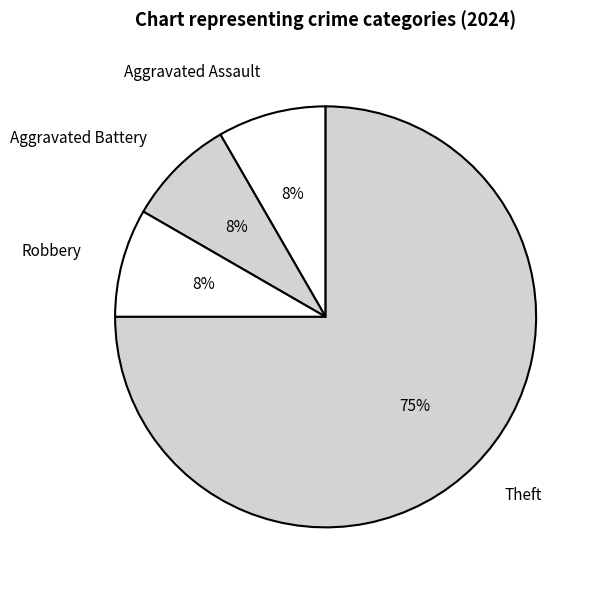

Combined, do Theft and Aggravated Assault account for over 50%?

Yes